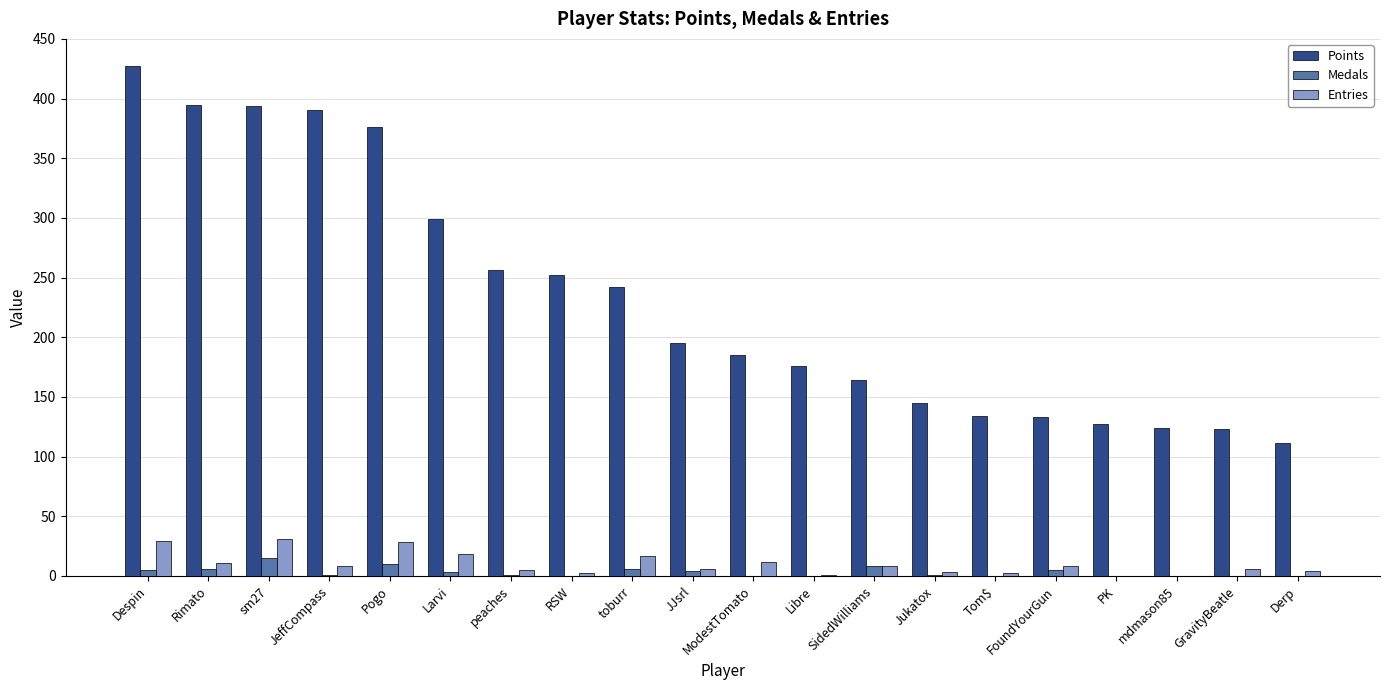

Which series changed the most between Despin and JeffCompass?

Points